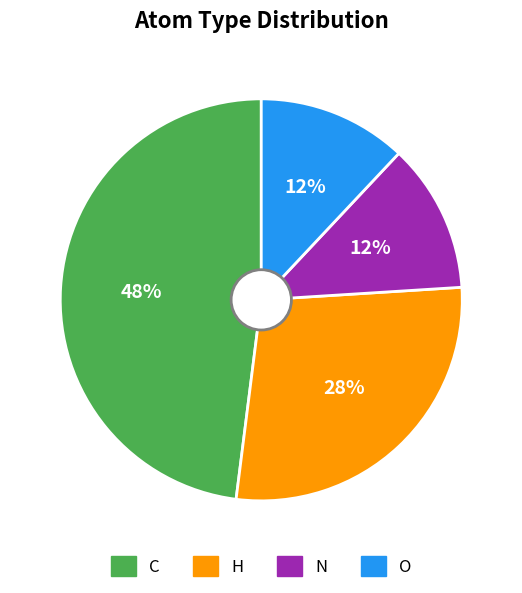

Is there any slice that represents more than half of the pie?

No